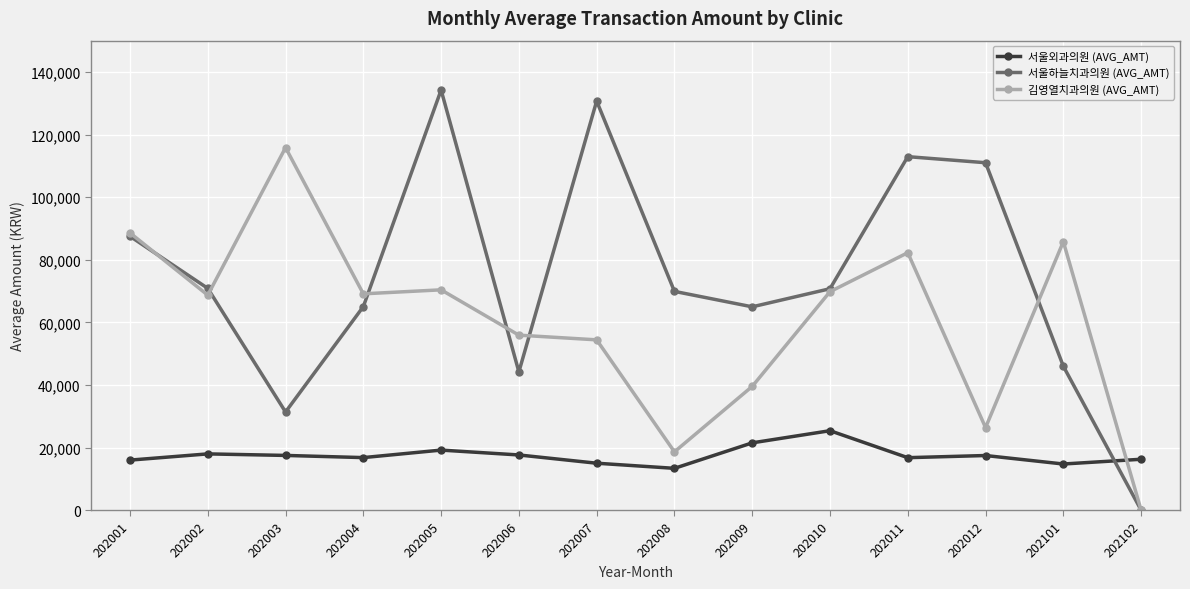

The value of 서울하늘치과의원 (AVG_AMT) at 202102 is 0. True or false?

True